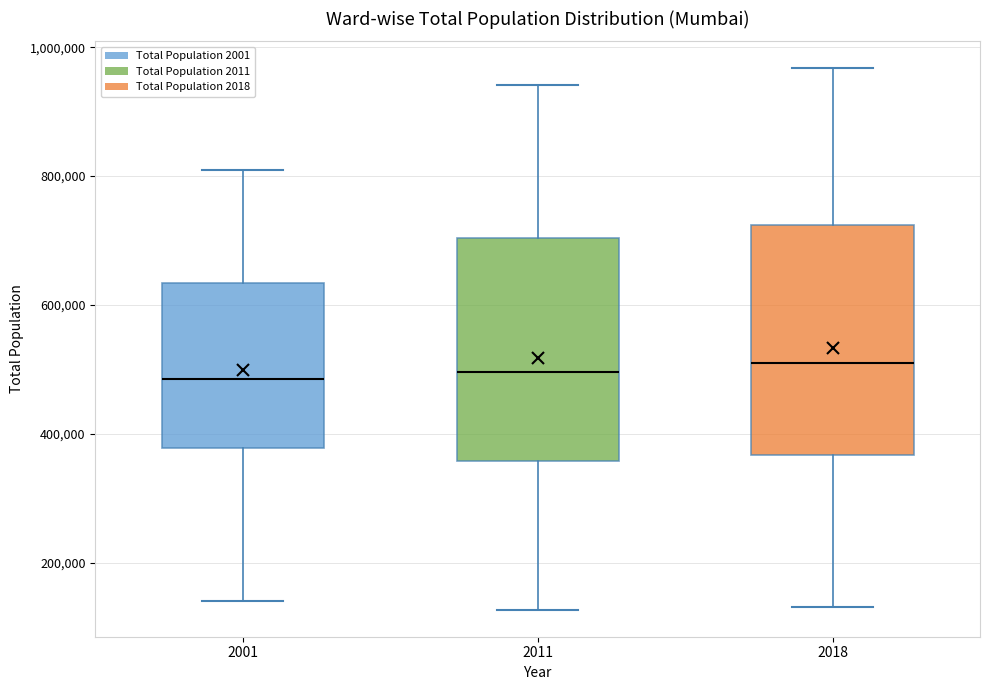

Where does the lower whisker of the box at x = 2018 end on the y-axis? The values are not printed on the chart, so give them approximately, as read against the axis.

140000